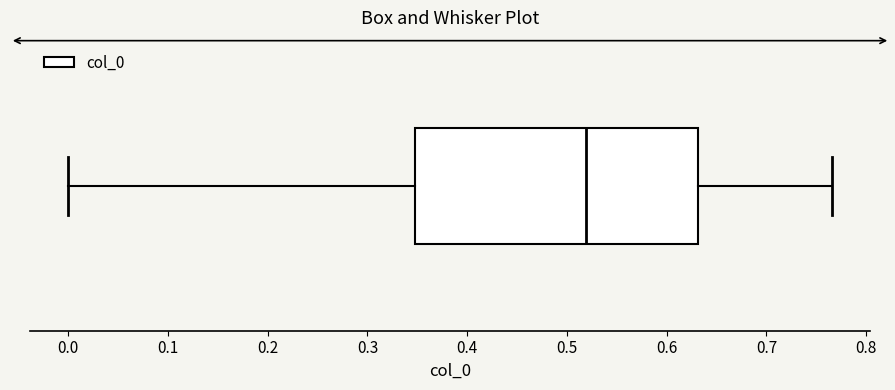

Where does the right whisker of the box end on the x-axis? The values are not printed on the chart, so give them approximately, as read against the axis.

0.77